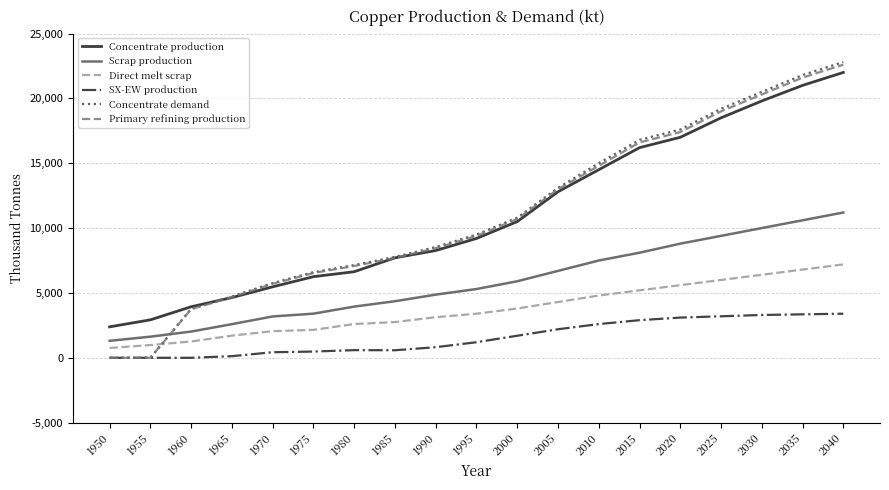

How many lines are shown in the chart?

6